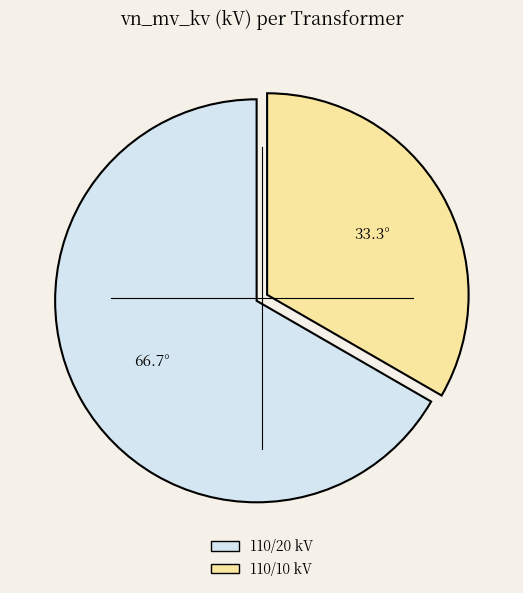

Is there any slice that represents more than half of the pie?

Yes